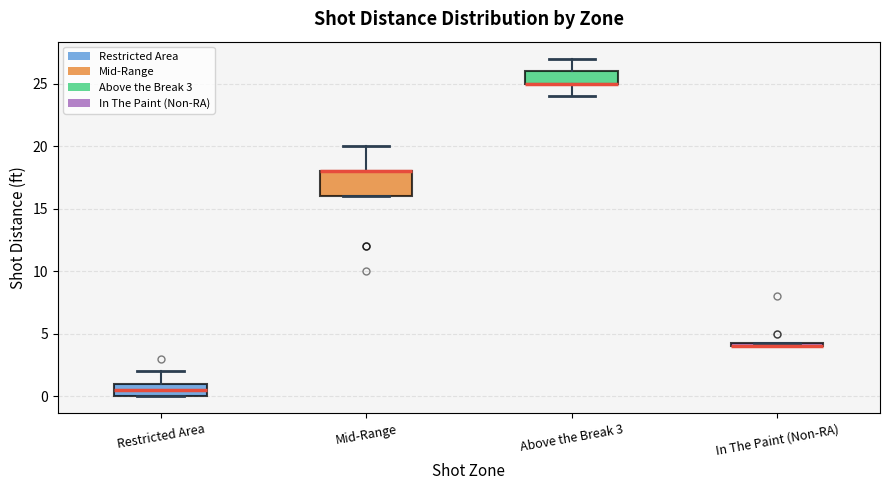

Where is the upper edge of the box for In The Paint (Non-RA) on the y-axis? The values are not printed on the chart, so give them approximately, as read against the axis.

4.5